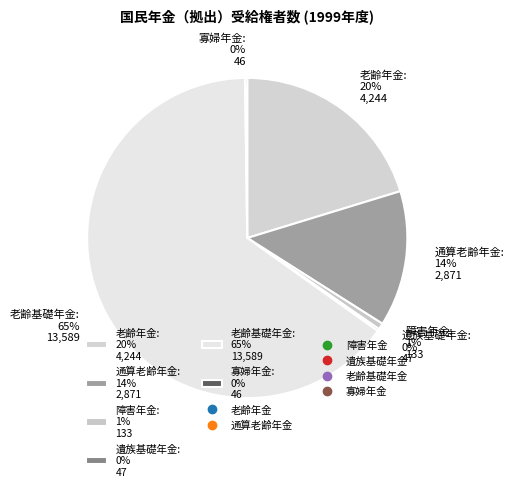

Is there a majority slice in this chart?

Yes